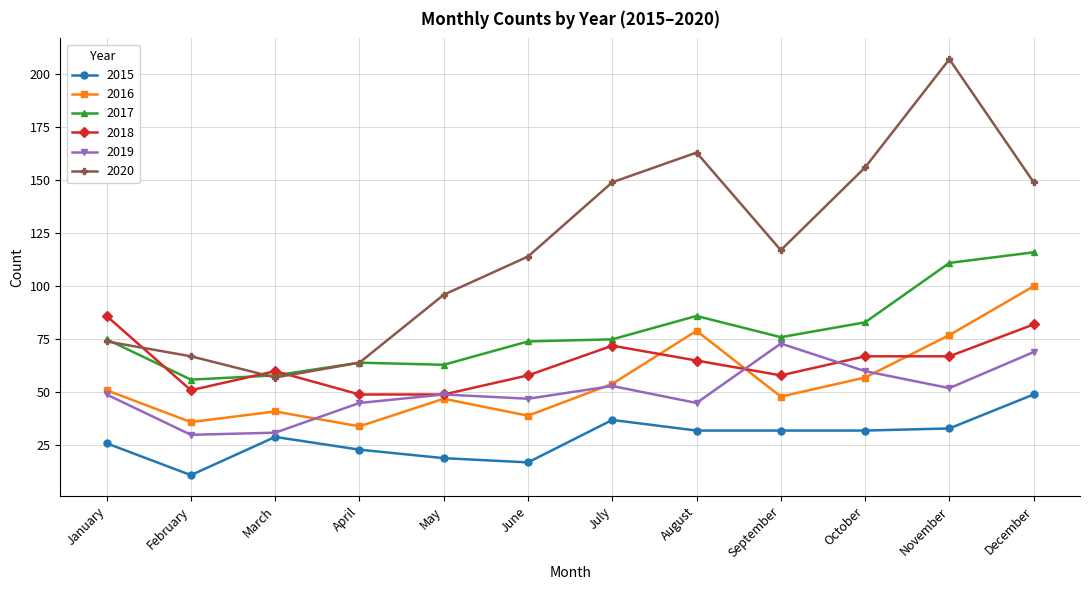

What is the maximum value shown in the chart?

207